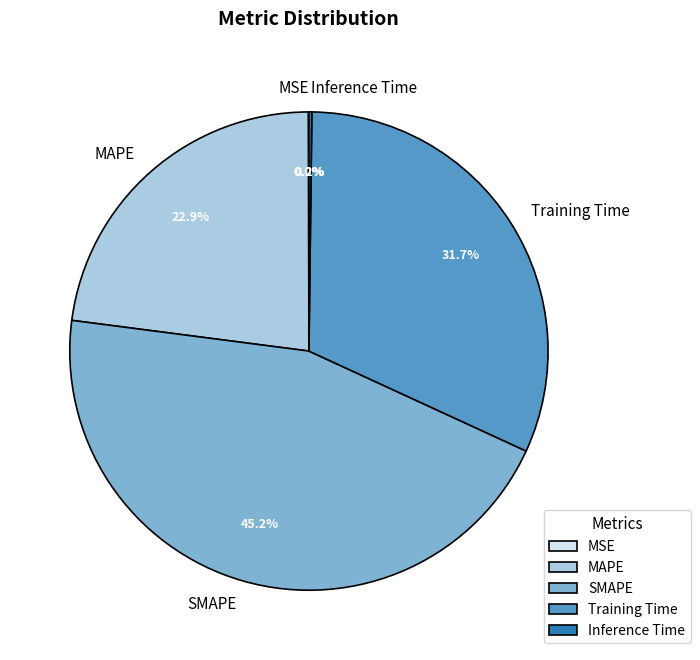

To the nearest percent, what is the difference between the MAPE and Training Time slice percentages?

9%